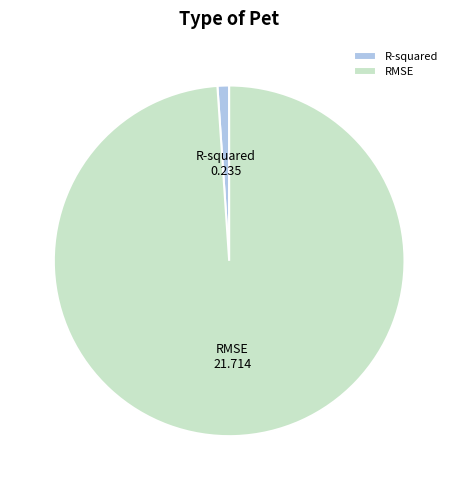

Count the number of slices in the pie.

2